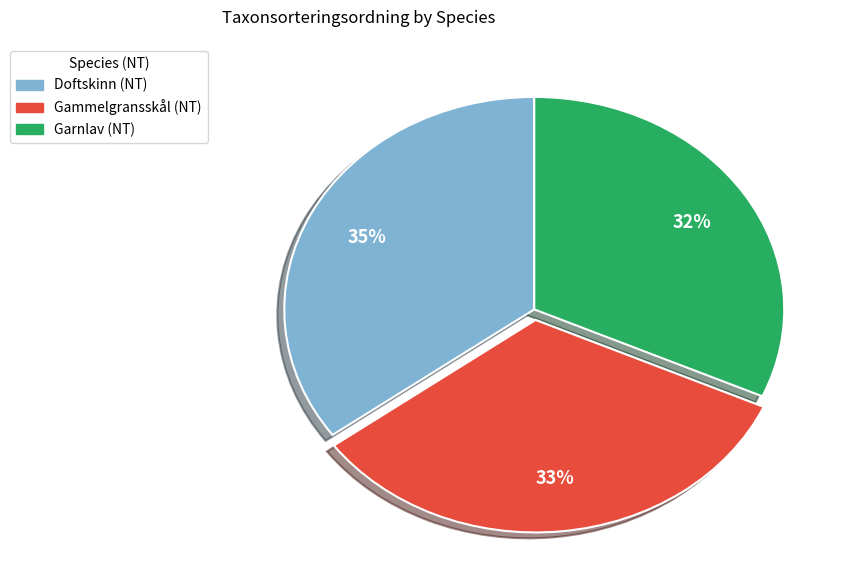

To the nearest percent, what is the difference between the largest and smallest slice percentages?

3%